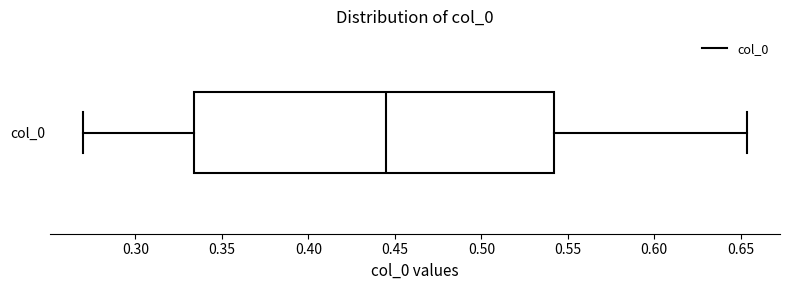

Where does the median line of the box for col_0 sit on the x-axis? The values are not printed on the chart, so give them approximately, as read against the axis.

0.445